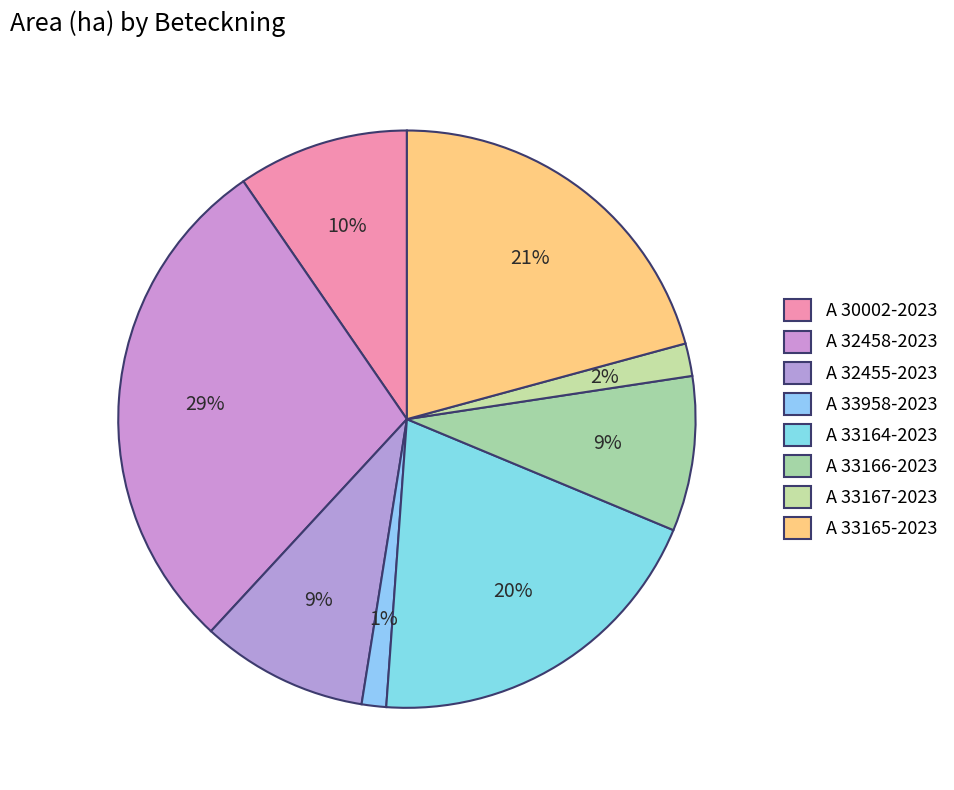

How many slices are in this pie chart?

8